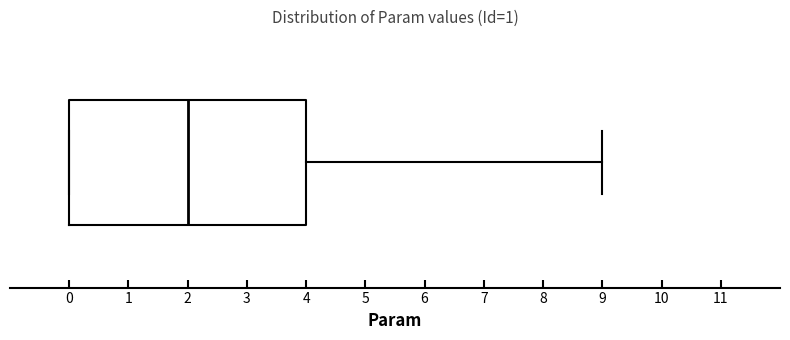

Transcribe this box plot: give where the median line is, the range the box spans, and where the two whiskers end, as read against the x-axis. The values are not printed on the chart, so give them approximately, as read against the axis.

median 2, box 0 to 4, whiskers 0 to 9